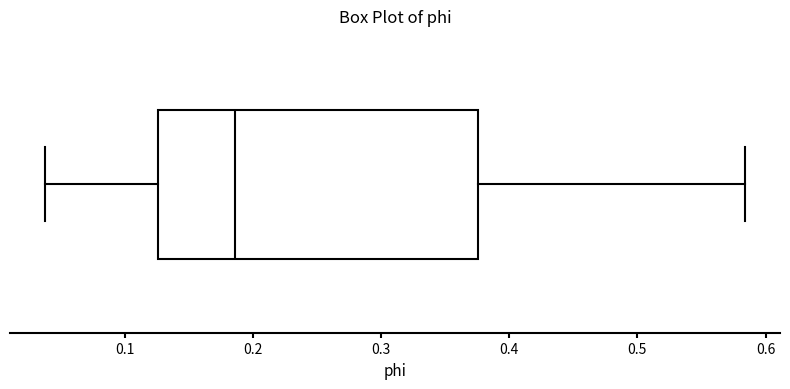

Read this box plot against the x-axis: the position of the median line, the range covered by the box, and the ends of both whiskers. The values are not printed on the chart, so give them approximately, as read against the axis.

median 0.19, box 0.13 to 0.38, whiskers 0.04 to 0.58